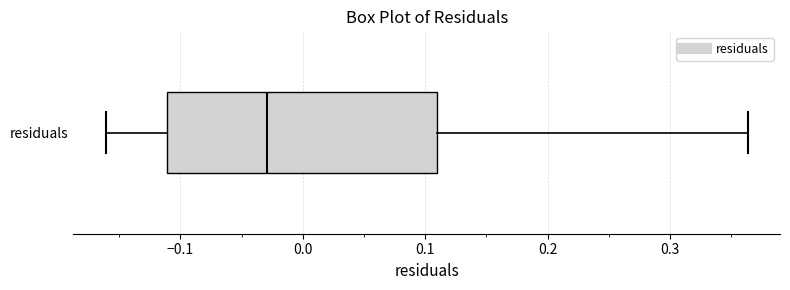

Read this box plot against the x-axis: the position of the median line, the range covered by the box, and the ends of both whiskers. The values are not printed on the chart, so give them approximately, as read against the axis.

median -0.03, box -0.11 to 0.11, whiskers -0.16 to 0.36